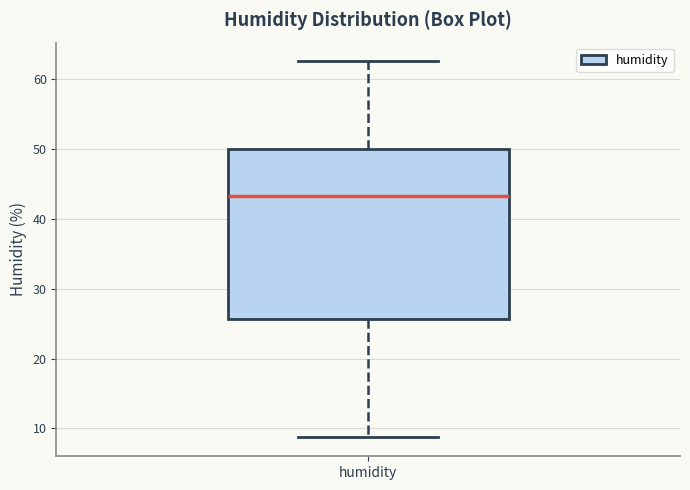

Transcribe this box plot: give where the median line is, the range the box spans, and where the two whiskers end, as read against the y-axis. The values are not printed on the chart, so give them approximately, as read against the axis.

median 43, box 26 to 50, whiskers 9 to 63